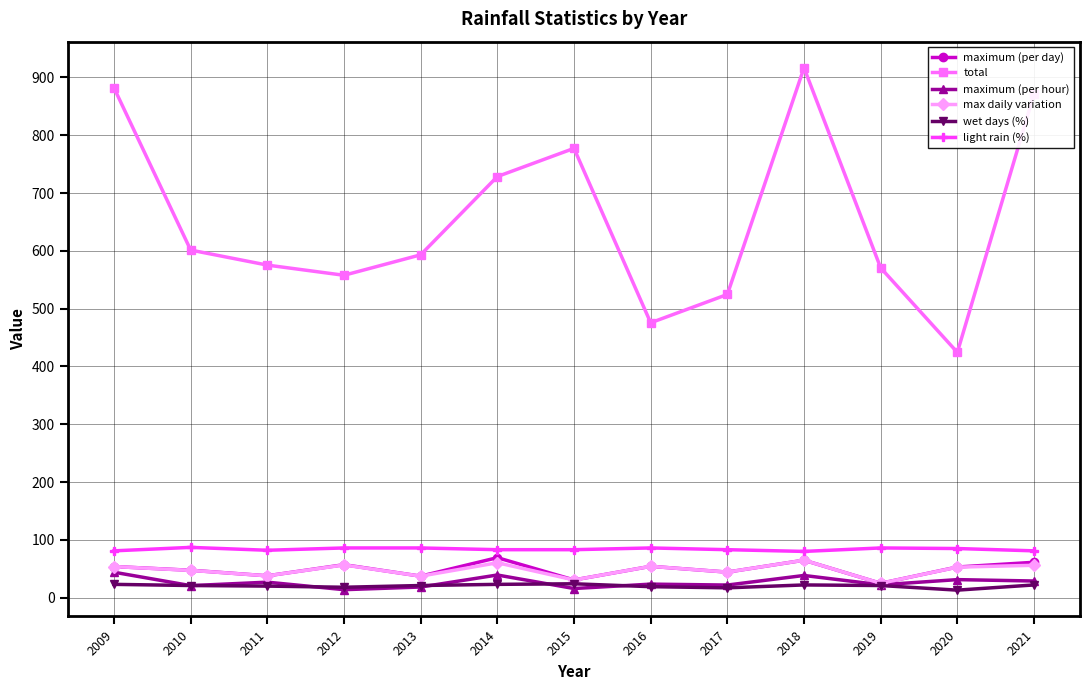

True or false: maximum (per hour) has more than 0 points higher than both neighbors.

True